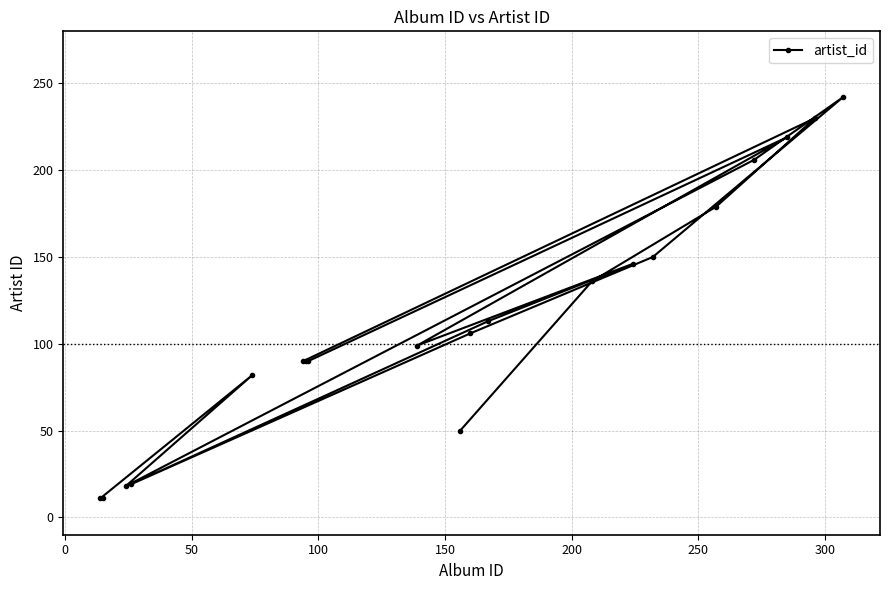

What is the maximum value shown in the chart?

242